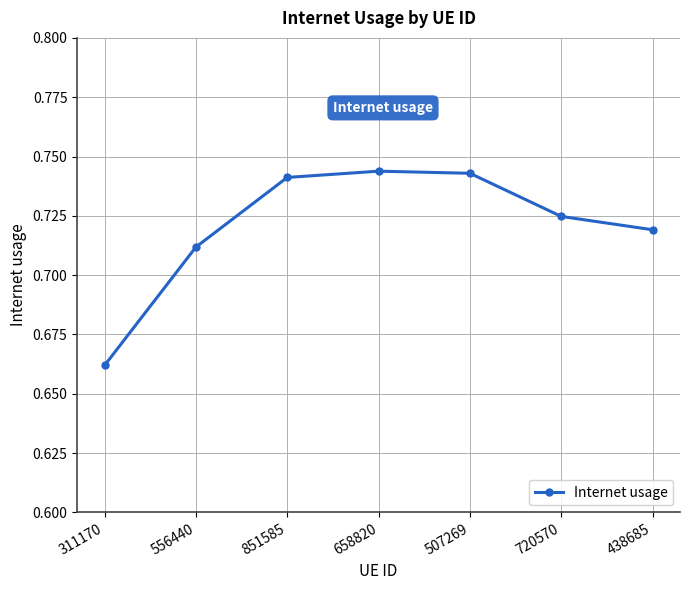

Which has a higher value, 438685 or 658820?

658820